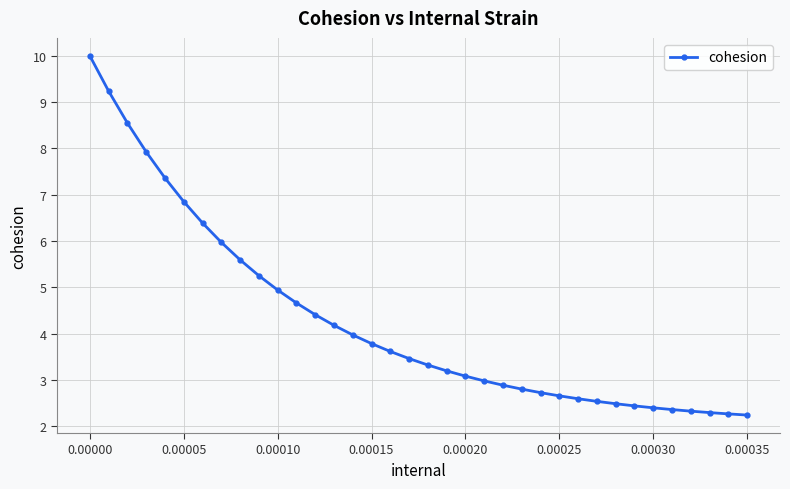

What is the smallest value displayed?

2.2